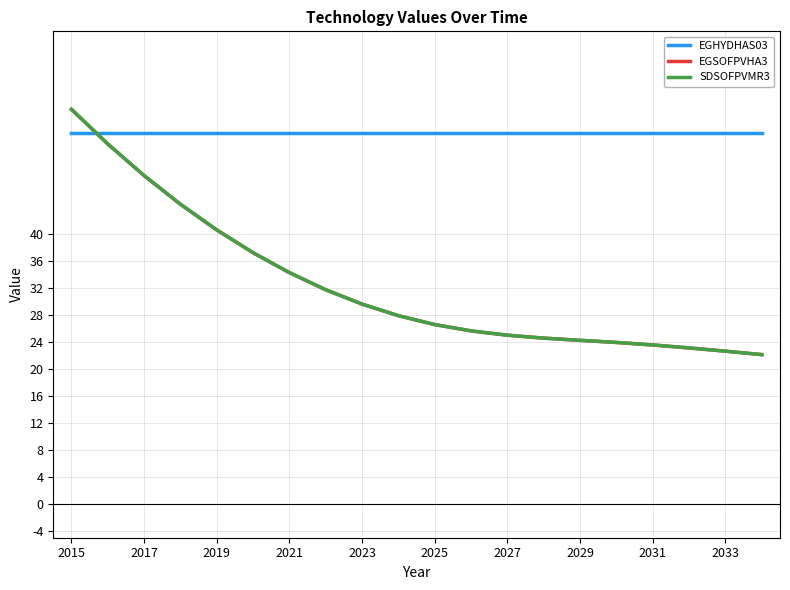

True or false: EGSOFPVHA3 and SDSOFPVMR3 cross at least once.

False